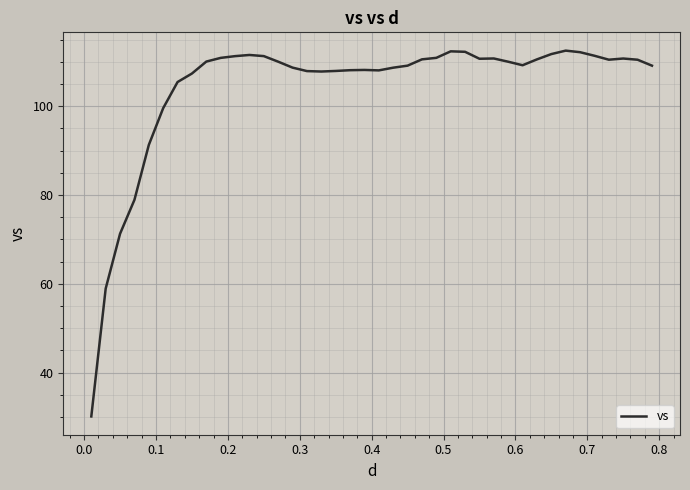

How many lines are shown in the chart?

1